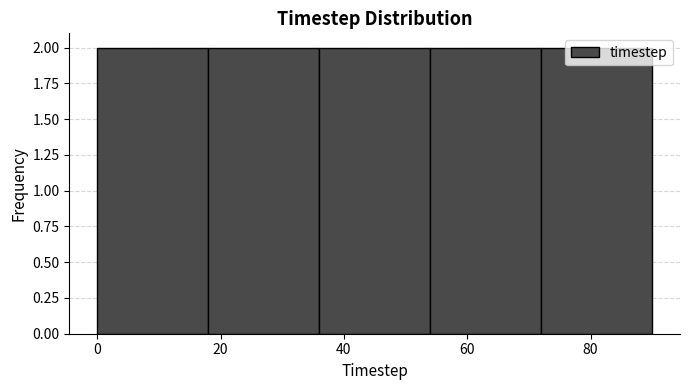

How tall is the bar that spans 0 to 18 on the x-axis? The values are not printed on the chart, so give them approximately, as read against the axis.

2